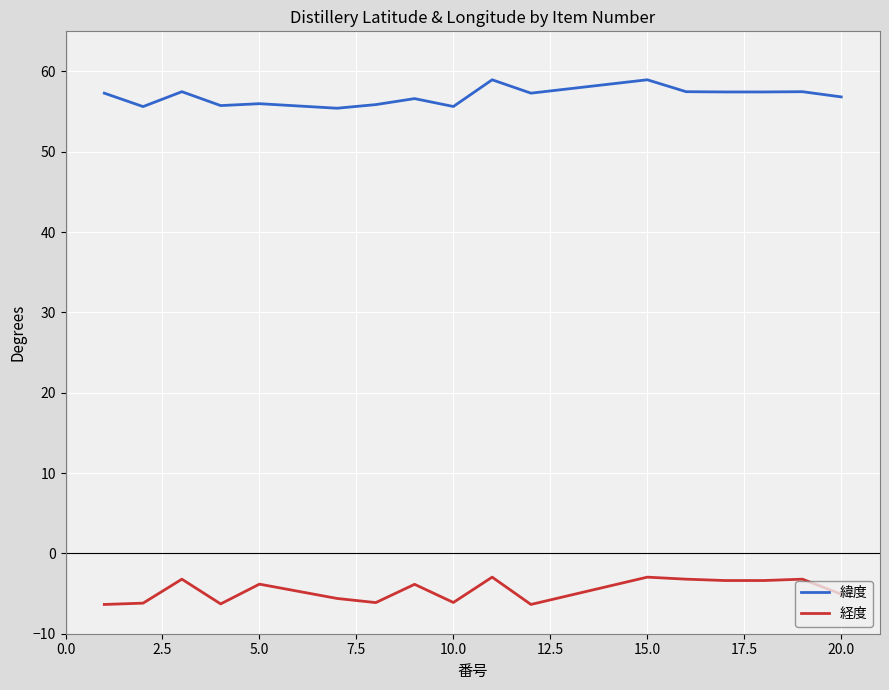

What is the difference between the maximum and minimum values in the 経度 series?

3.4